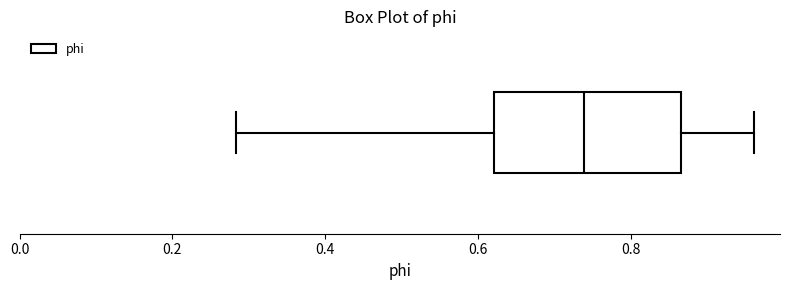

Where does the left whisker of the box end on the x-axis? The values are not printed on the chart, so give them approximately, as read against the axis.

0.28